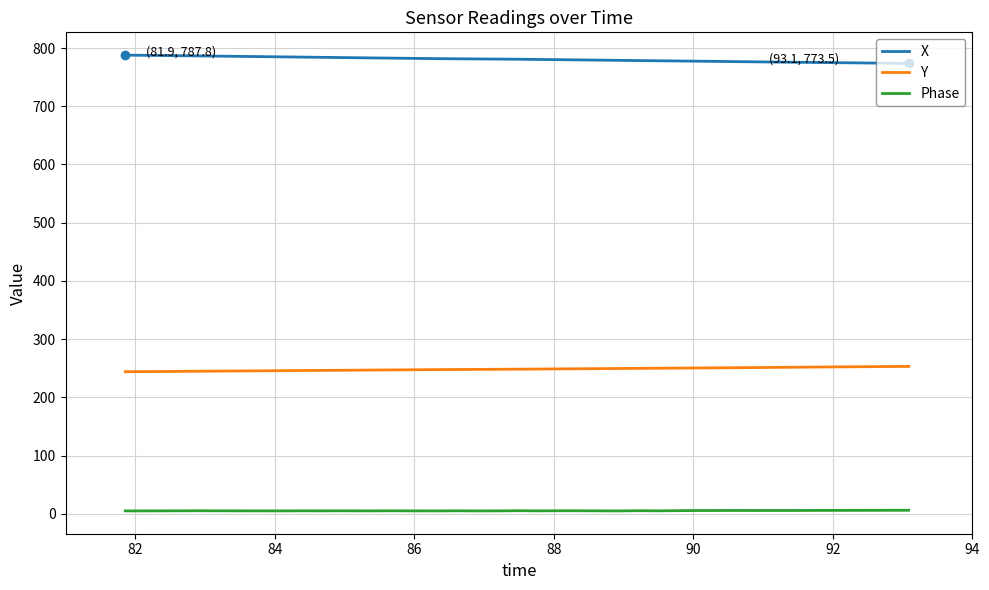

List the series in order of their peak value, highest first.

X, Y, Phase